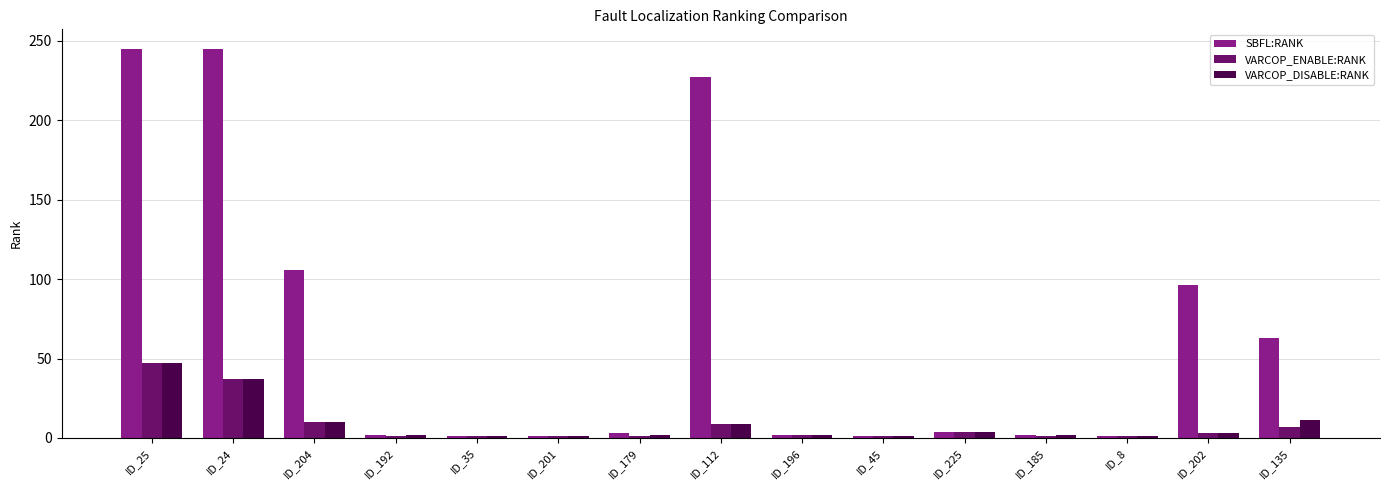

Is it true that VARCOP_ENABLE:RANK equals 1 at ID_8?

True